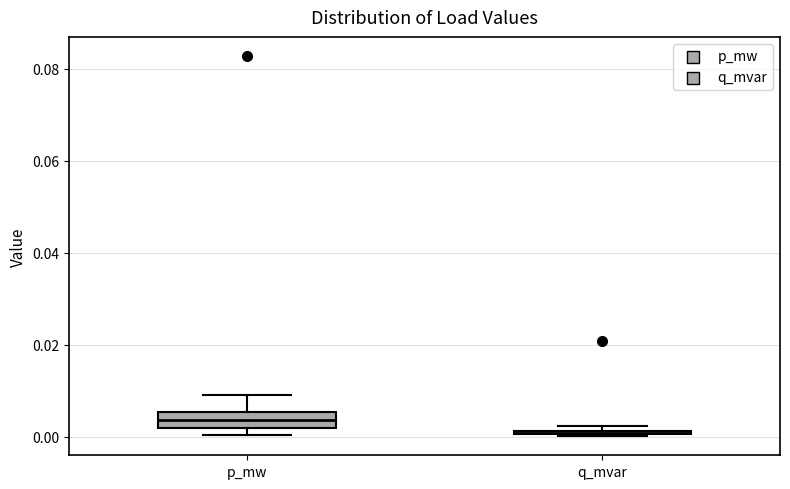

Which box's median line is the highest?

p_mw